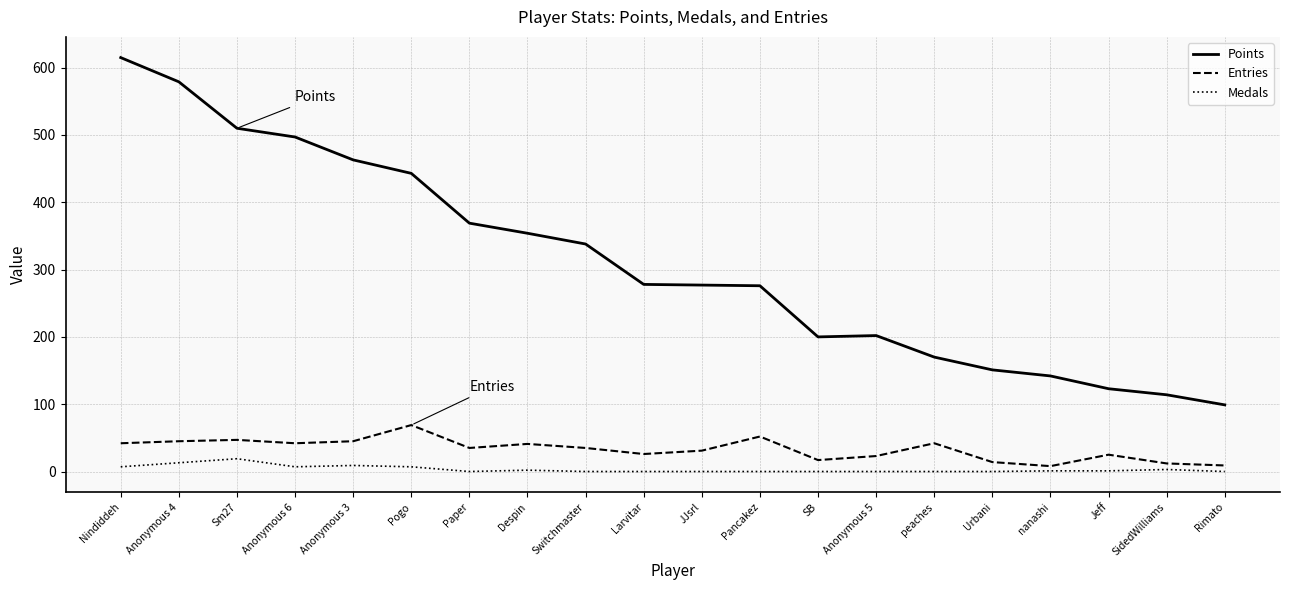

True or false: Medals and Points intersect in this chart.

False